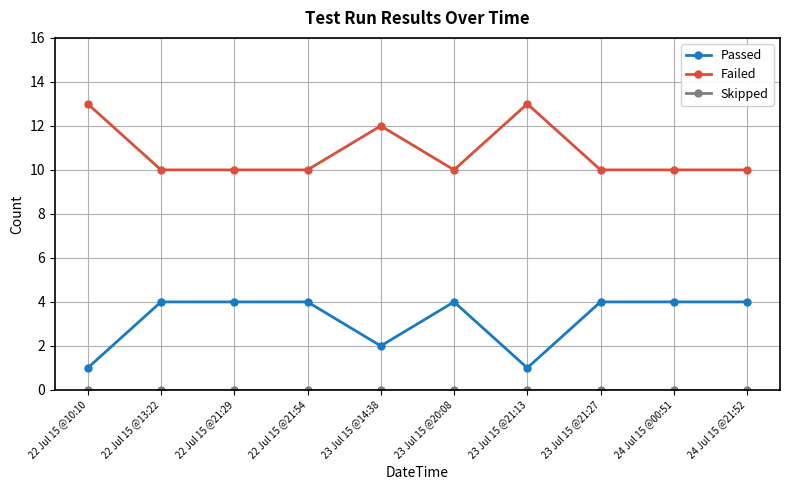

What is the label of the 6th point from the left?

23 Jul 15 @20:08